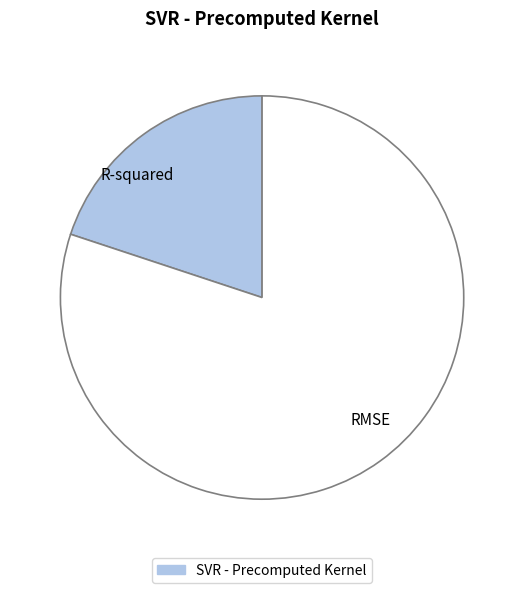

Does RMSE represent more than half of the total?

Yes